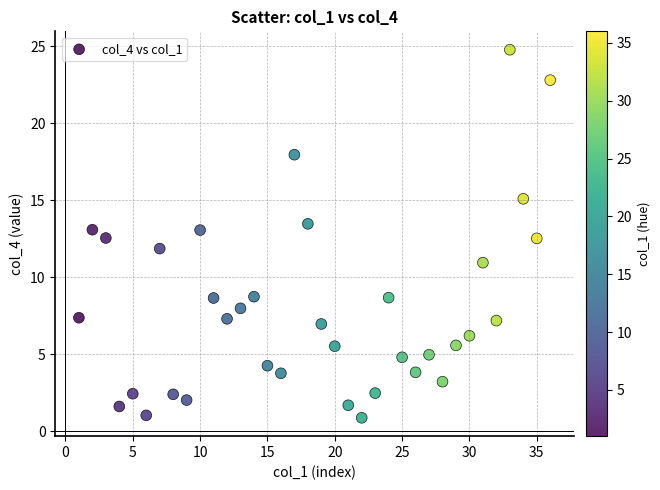

What is the range of X values (max minus min)?

35.0